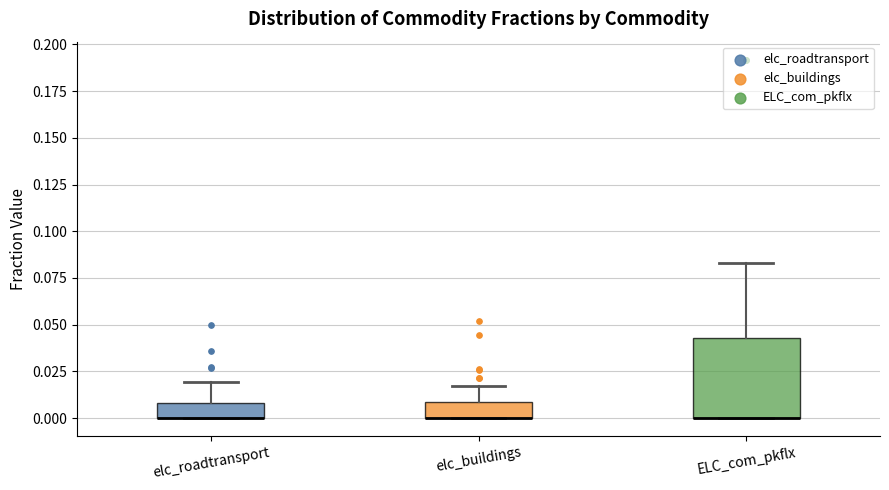

Reading left to right, read every box against the y-axis: the position of its median line, the range the box covers, and the ends of its whiskers. The values are not printed on the chart, so give them approximately, as read against the axis.

elc_roadtransport: median 0.000 (drawn on the box's lower edge), box 0.000 to 0.010, whiskers 0.000 to 0.020
elc_buildings: median 0.000 (drawn on the box's lower edge), box 0.000 to 0.010, whiskers 0.000 to 0.015
ELC_com_pkflx: median 0.000 (drawn on the box's lower edge), box 0.000 to 0.045, whiskers 0.000 to 0.085